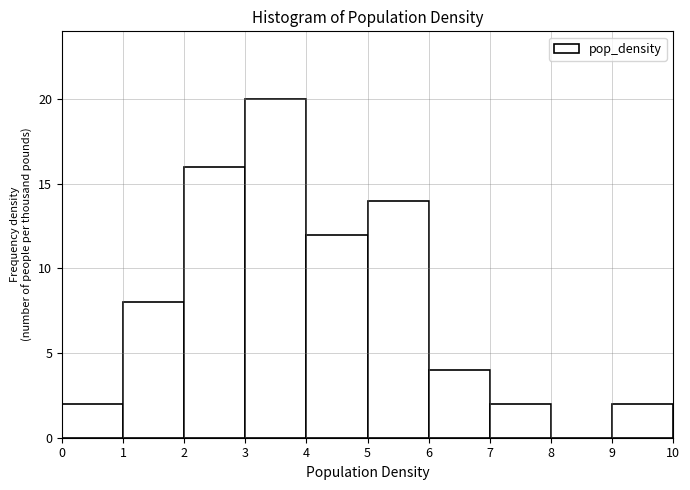

Reading left to right, list every bar in this chart as the range it spans on the x-axis followed by its height. The values are not printed on the chart, so give them approximately, as read against the axis.

0 to 1: 2
1 to 2: 8
2 to 3: 16
3 to 4: 20
4 to 5: 12
5 to 6: 14
6 to 7: 4
7 to 8: 2
8 to 9: 0
9 to 10: 2